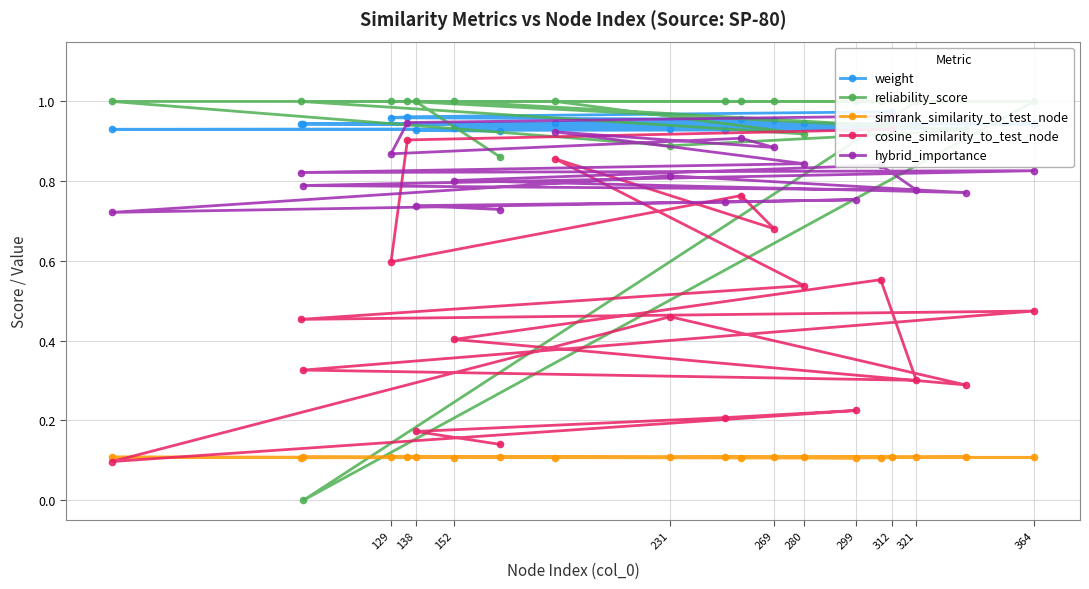

The simrank_similarity_to_test_node series shows 0.2 at 269. True or false?

False